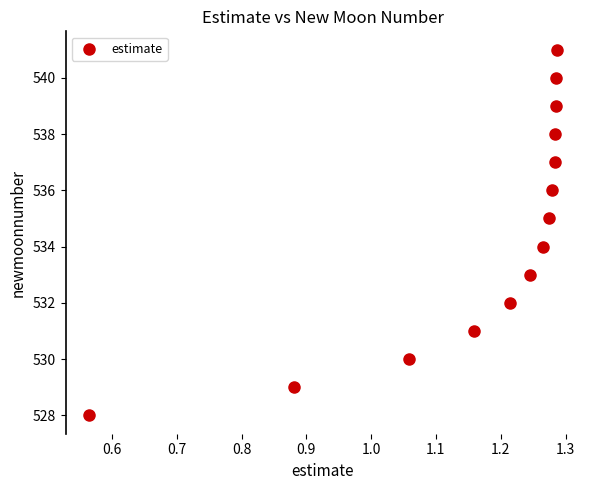

What is the range of Y values (max minus min)?

13